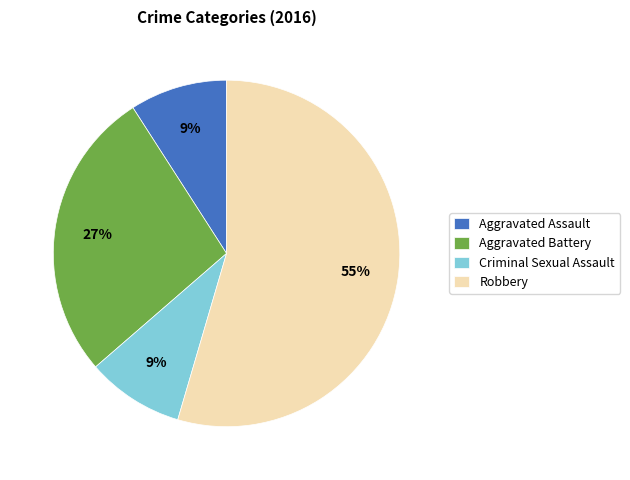

Between Aggravated Assault and Robbery, which is larger?

Robbery